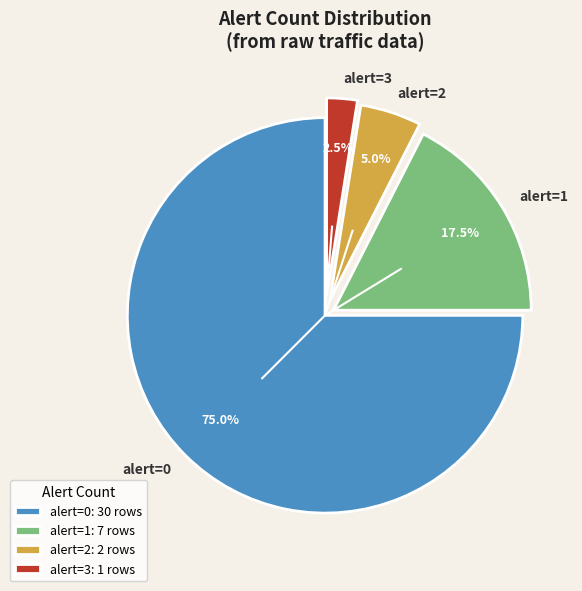

What is the ratio of the value at alert=0 to the value at alert=1?

4.3